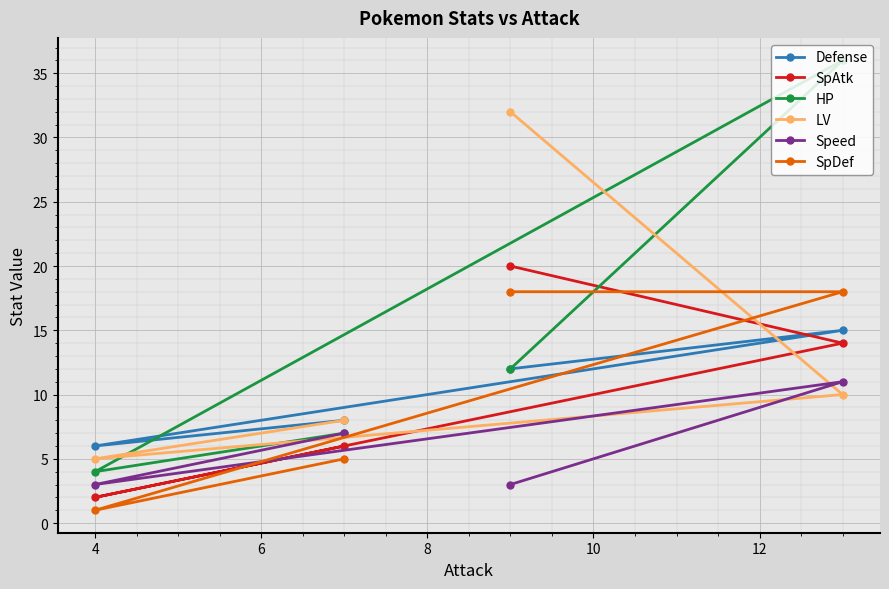

Rank the series by their maximum value, from highest to lowest.

HP, LV, SpAtk, SpDef, Defense, Speed